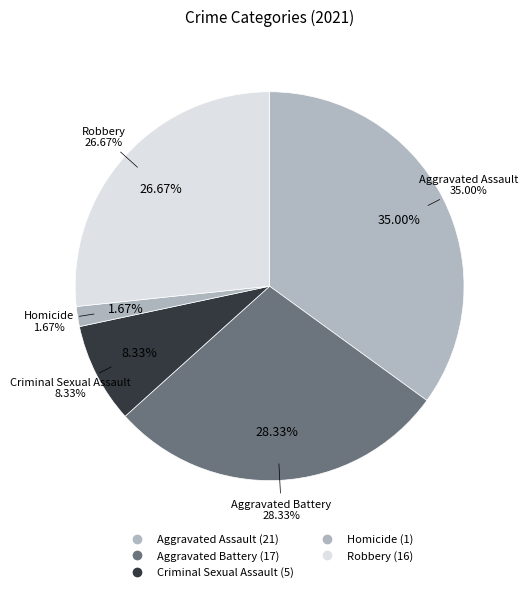

Is it true that Aggravated Assault is 41% of the pie?

False